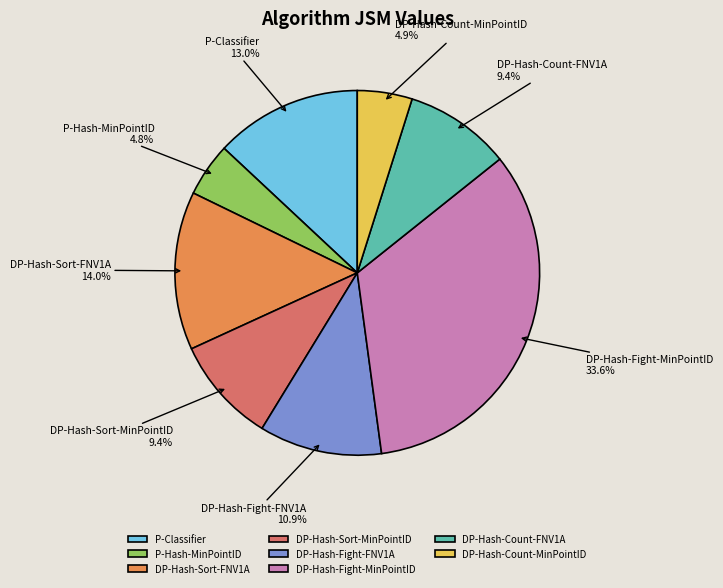

Do DP-Hash-Sort-MinPointID and DP-Hash-Count-FNV1A together represent more than half of the pie?

No